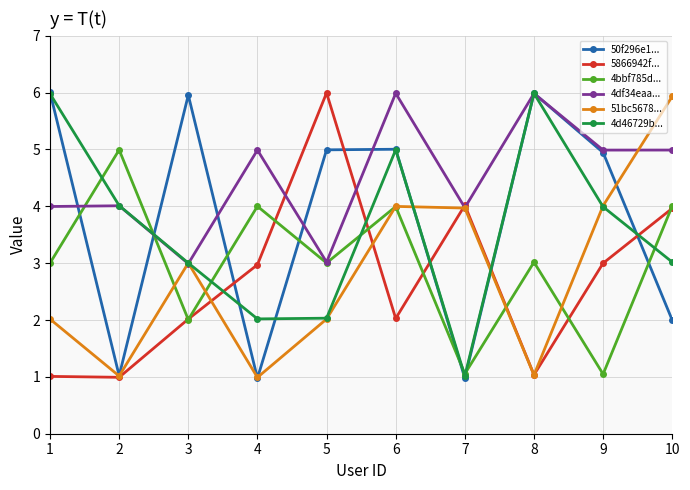

How many lines are shown in the chart?

6